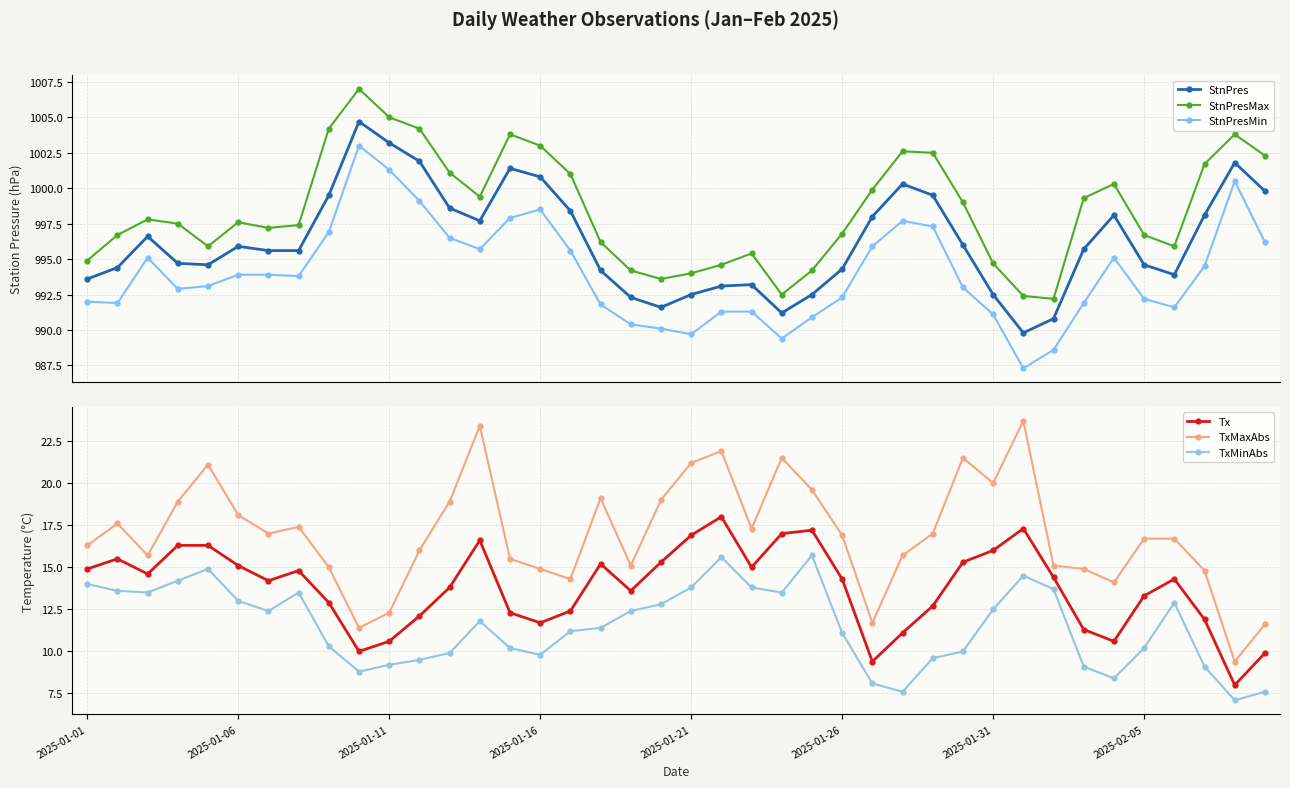

Is the value of StnPresMin at 11 greater than the value of TxMaxAbs at 12?

Yes